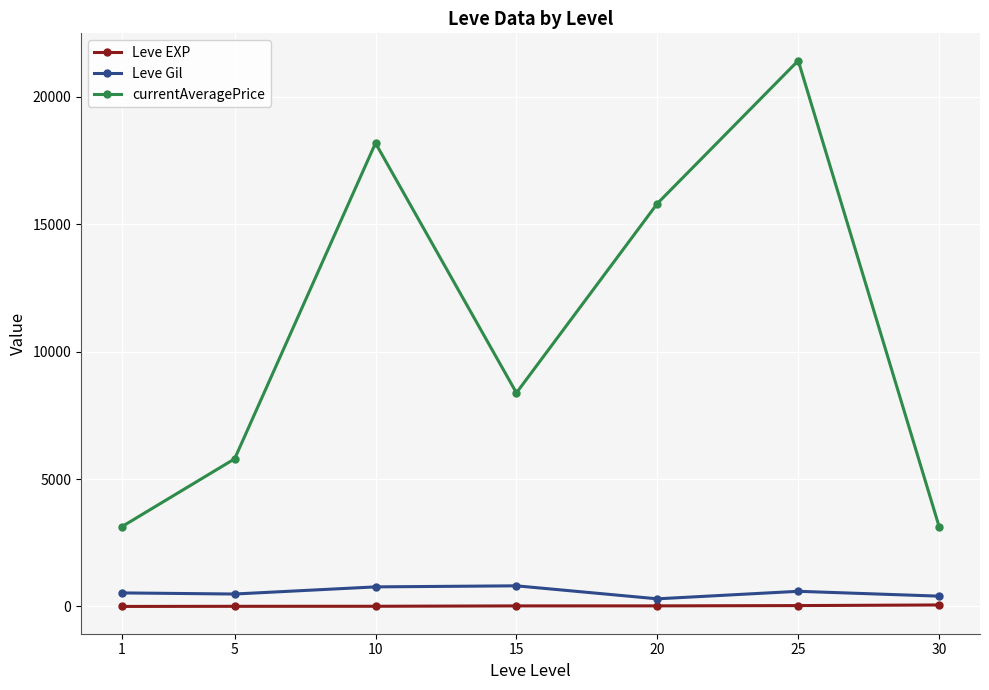

True or false: currentAveragePrice and Leve EXP cross at least once.

False